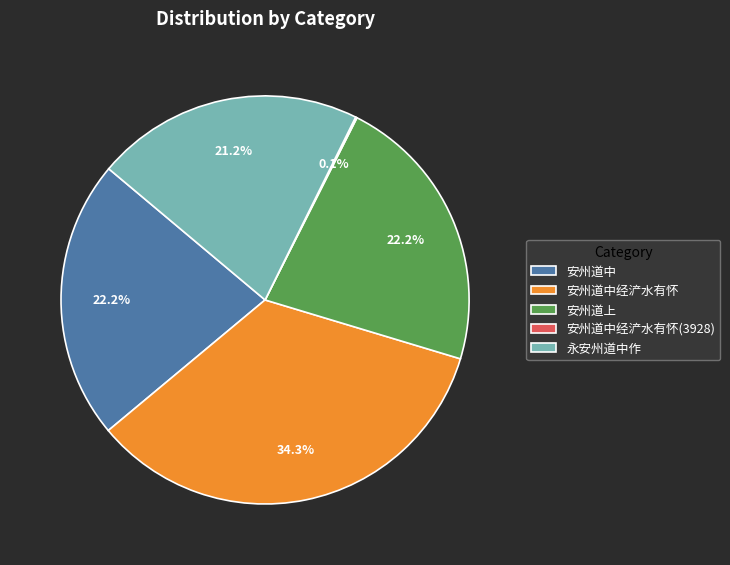

What percentage is the 永安州道中作 slice, to the nearest percent?

21%